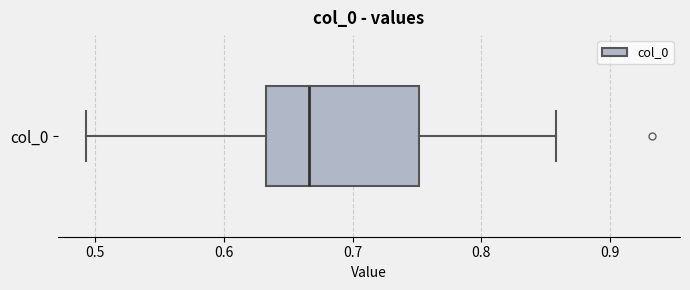

Where does the median line of the box for col_0 sit on the x-axis? The values are not printed on the chart, so give them approximately, as read against the axis.

0.67